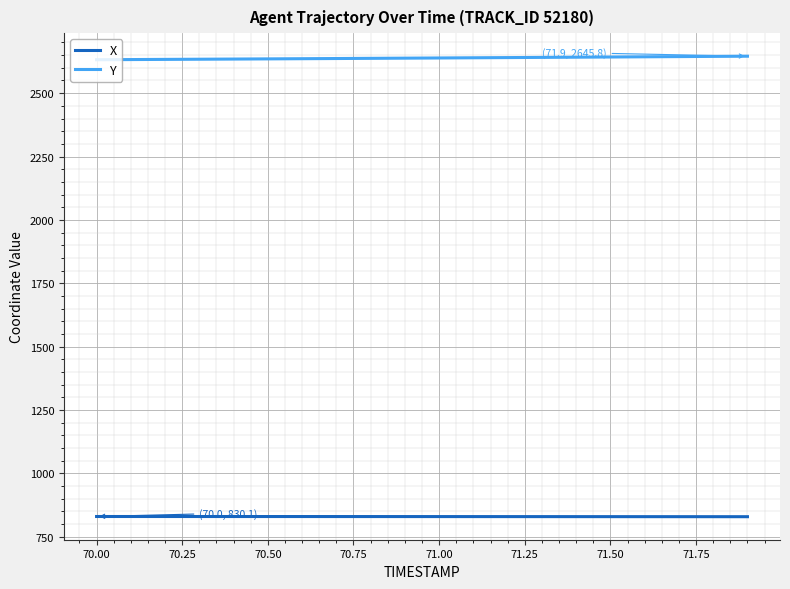

Which series has the largest total across all categories?

Y